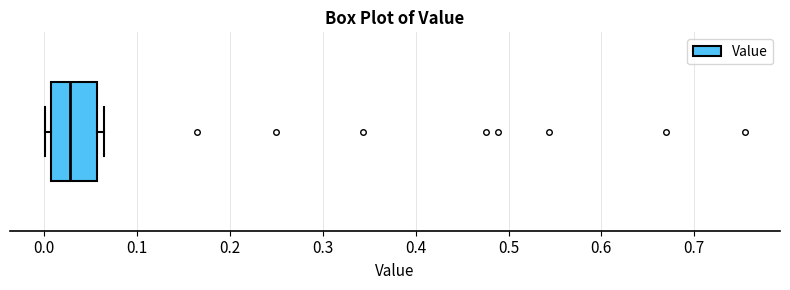

Transcribe this box plot: give where the median line is, the range the box spans, and where the two whiskers end, as read against the x-axis. The values are not printed on the chart, so give them approximately, as read against the axis.

median 0.03, box 0.01 to 0.06, whiskers 0.00 to 0.06 (just right of the box's right edge)